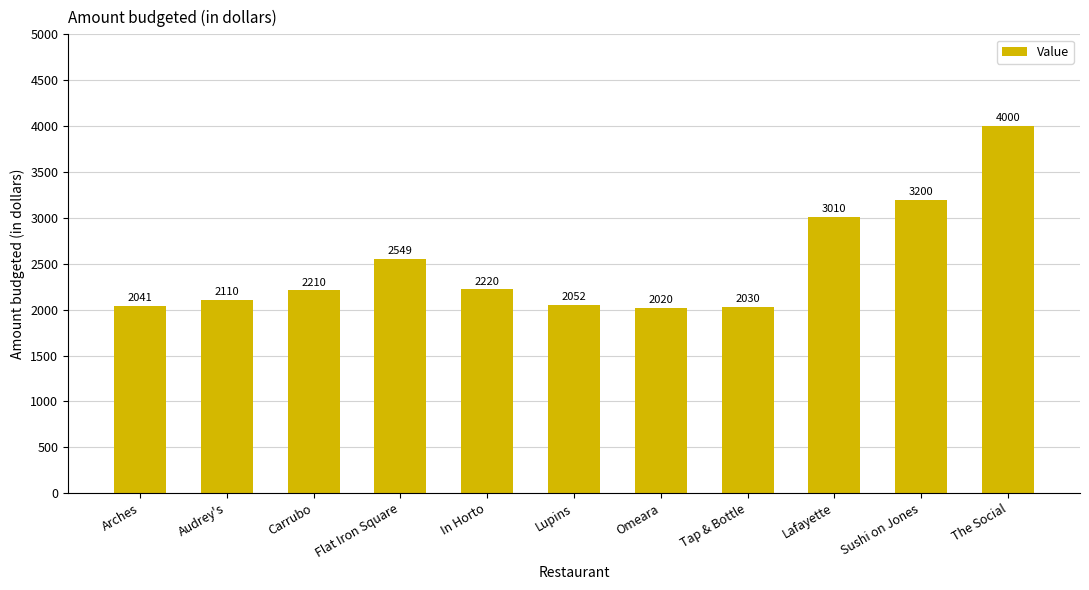

List the labels in order of value, smallest first.

Omeara, Tap & Bottle, Arches, Lupins, Audrey's, Carrubo, In Horto, Flat Iron Square, Lafayette, Sushi on Jones, The Social